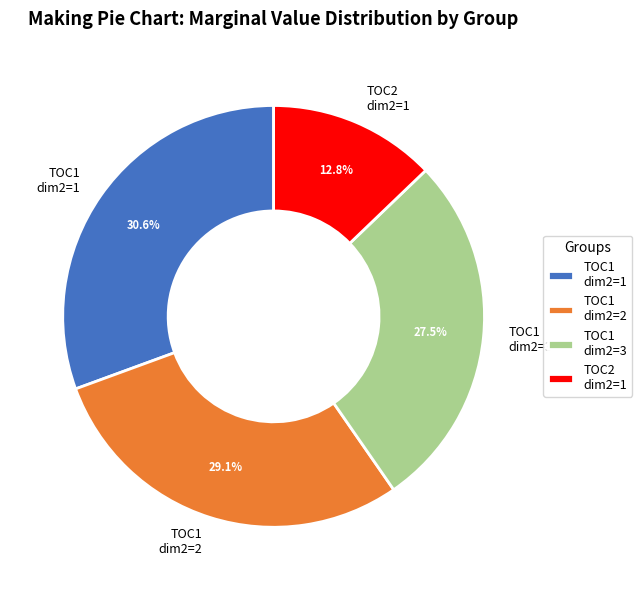

Approximately how many times larger is the value at TOC1 dim2=2 compared to TOC2 dim2=1?

2.3